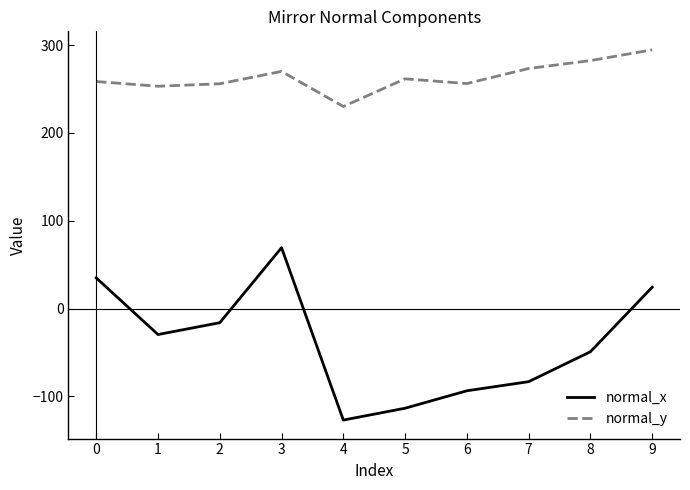

At how many categories does at least one series exceed 235?

9